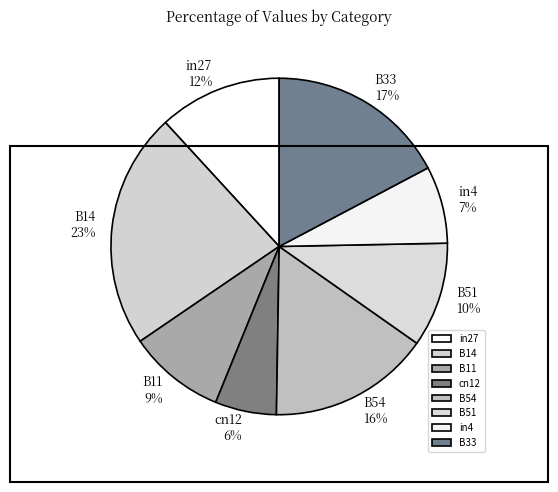

To the nearest percent, what is the average slice percentage?

12%